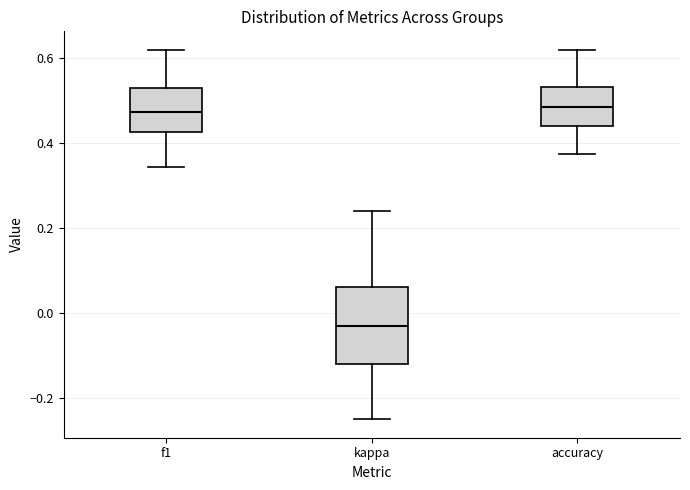

Reading left to right, read every box against the y-axis: the position of its median line, the range the box covers, and the ends of its whiskers. The values are not printed on the chart, so give them approximately, as read against the axis.

f1: median 0.48, box 0.42 to 0.54, whiskers 0.34 to 0.62
kappa: median -0.04, box -0.12 to 0.06, whiskers -0.24 to 0.24
accuracy: median 0.48, box 0.44 to 0.54, whiskers 0.38 to 0.62